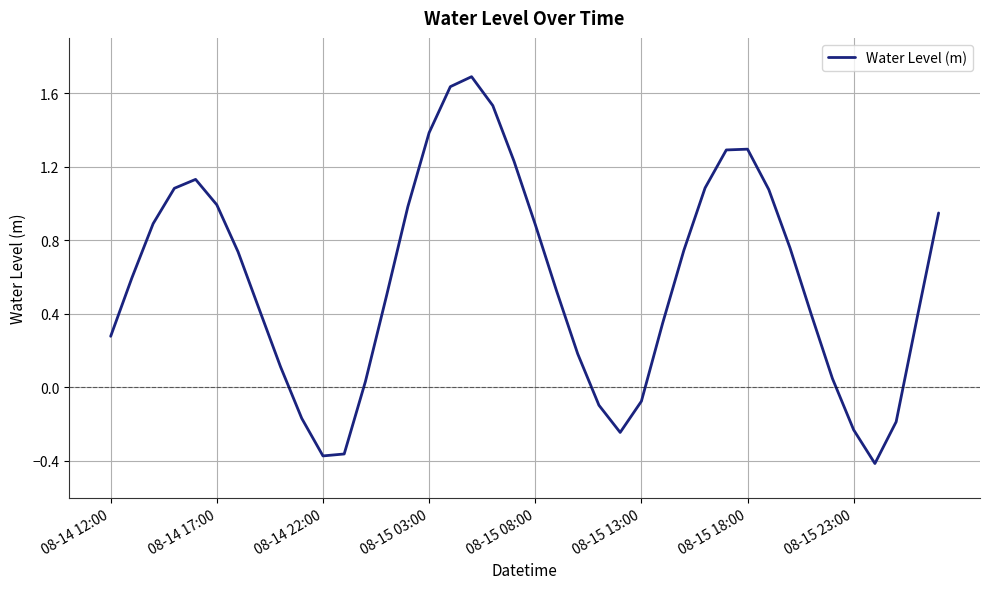

Count the number of values greater than 0.

31